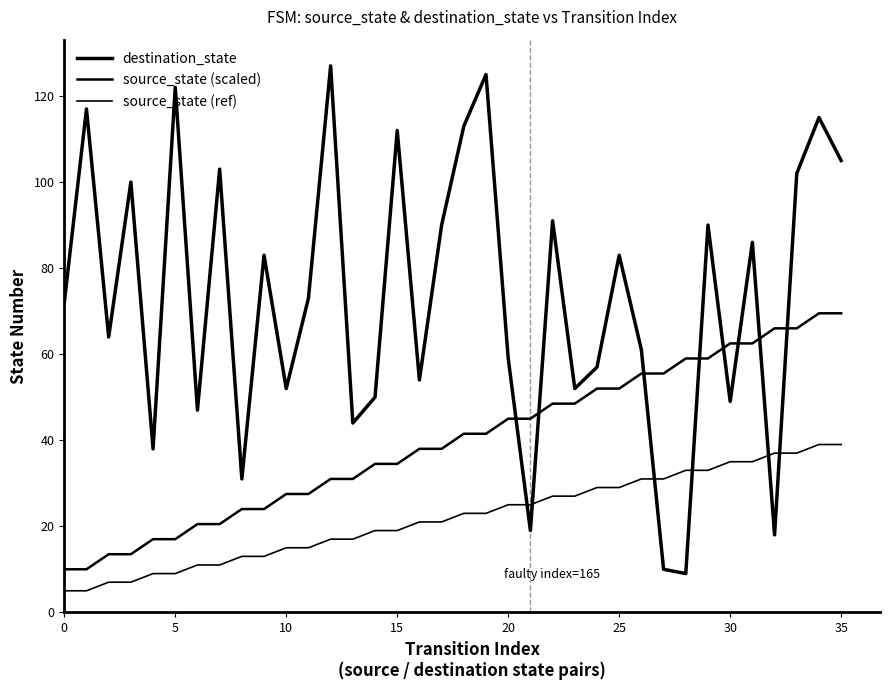

Rank the series by their maximum value, from lowest to highest.

source_state (ref), source_state (scaled), destination_state